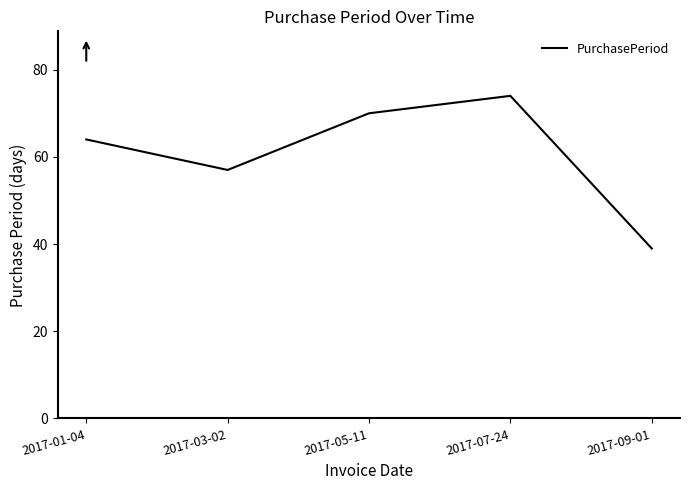

How many lines are shown in the chart?

1